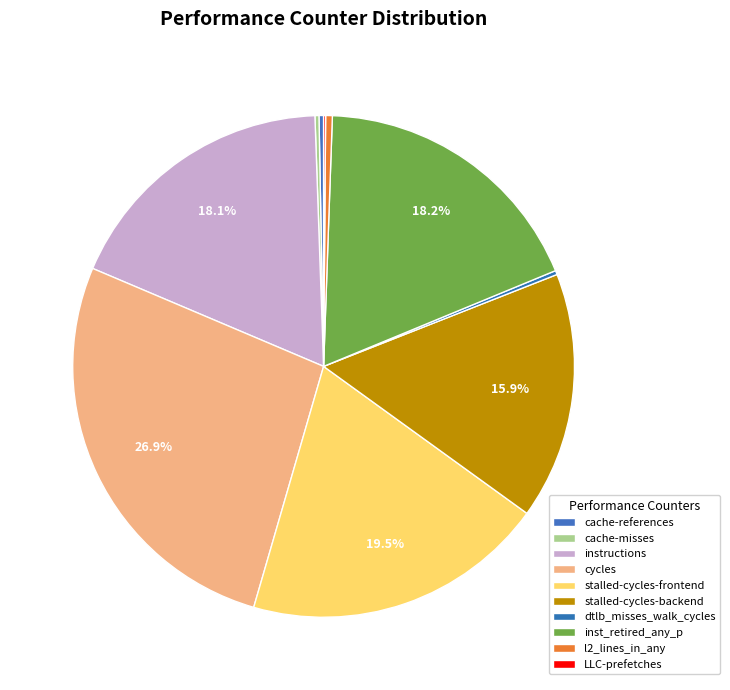

Does cache-references account for over 50% of the chart?

No